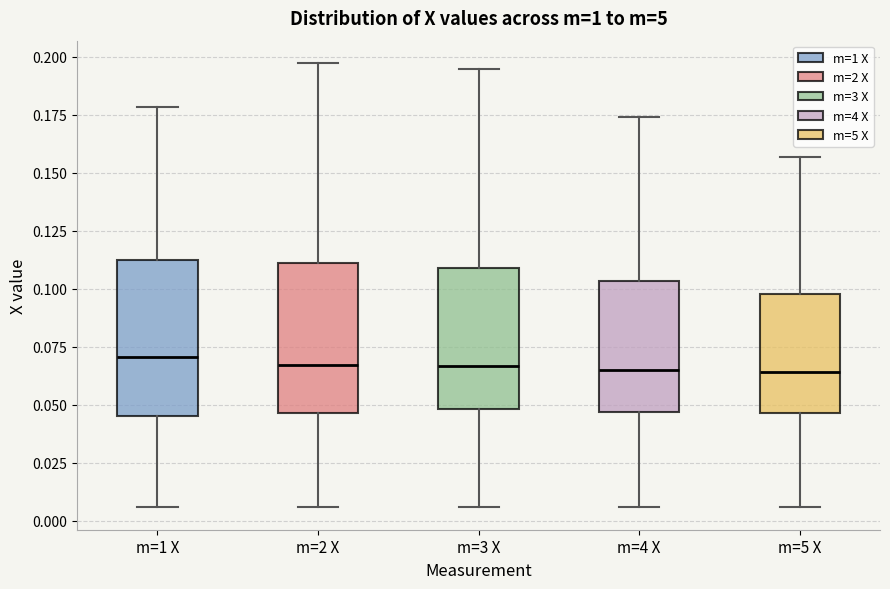

Reading left to right, read every box against the y-axis: the position of its median line, the range the box covers, and the ends of its whiskers. The values are not printed on the chart, so give them approximately, as read against the axis.

m=1 X: median 0.070, box 0.045 to 0.115, whiskers 0.005 to 0.180
m=2 X: median 0.065, box 0.045 to 0.110, whiskers 0.005 to 0.195
m=3 X: median 0.065, box 0.050 to 0.110, whiskers 0.005 to 0.195
m=4 X: median 0.065, box 0.045 to 0.105, whiskers 0.005 to 0.175
m=5 X: median 0.065, box 0.045 to 0.100, whiskers 0.005 to 0.155